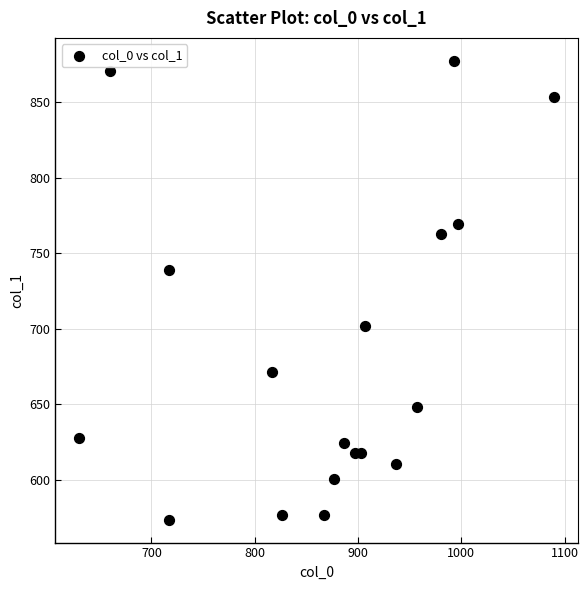

What Y value in the scatter plot is closest to 725?

739.1